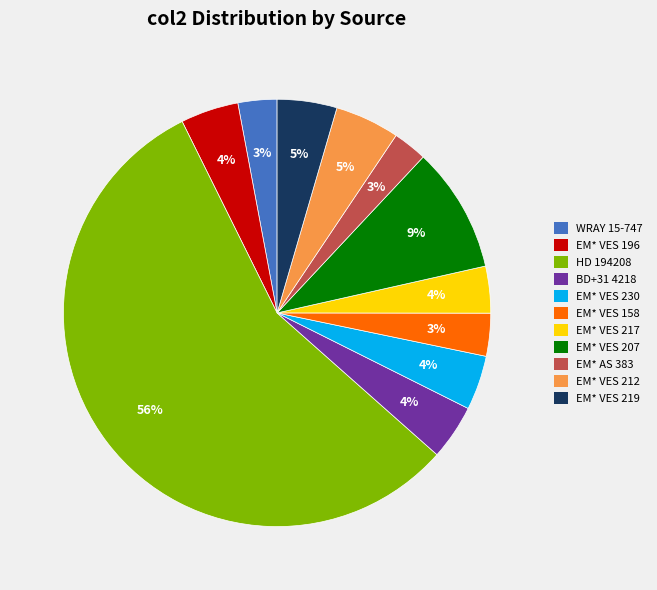

To the nearest percent, what portion does EM* VES 196 represent?

4%